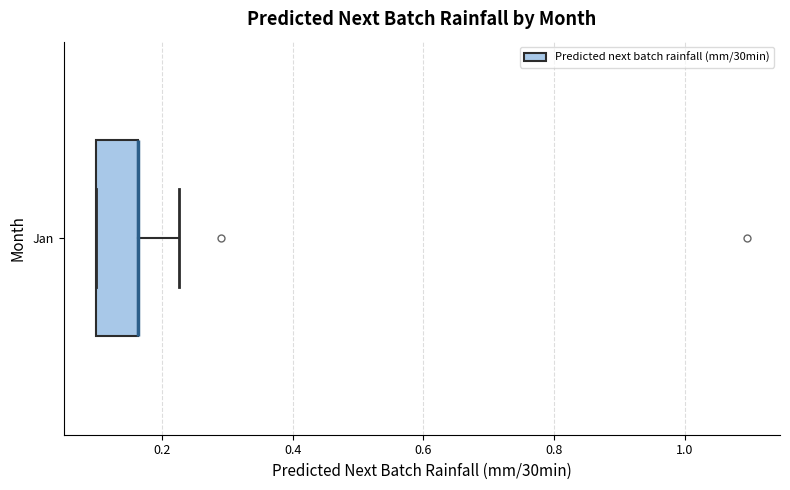

Transcribe this box plot: give where the median line is, the range the box spans, and where the two whiskers end, as read against the x-axis. The values are not printed on the chart, so give them approximately, as read against the axis.

median 0.16 (drawn on the box's right edge), box 0.10 to 0.16, whiskers 0.10 to 0.22